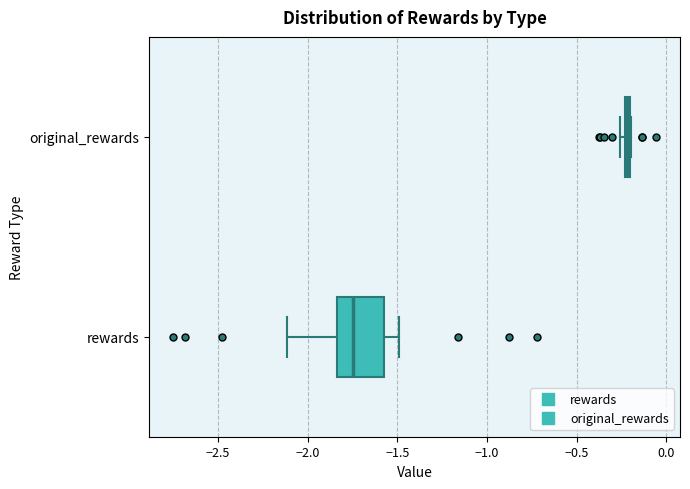

Which box's median line is the furthest to the left?

rewards